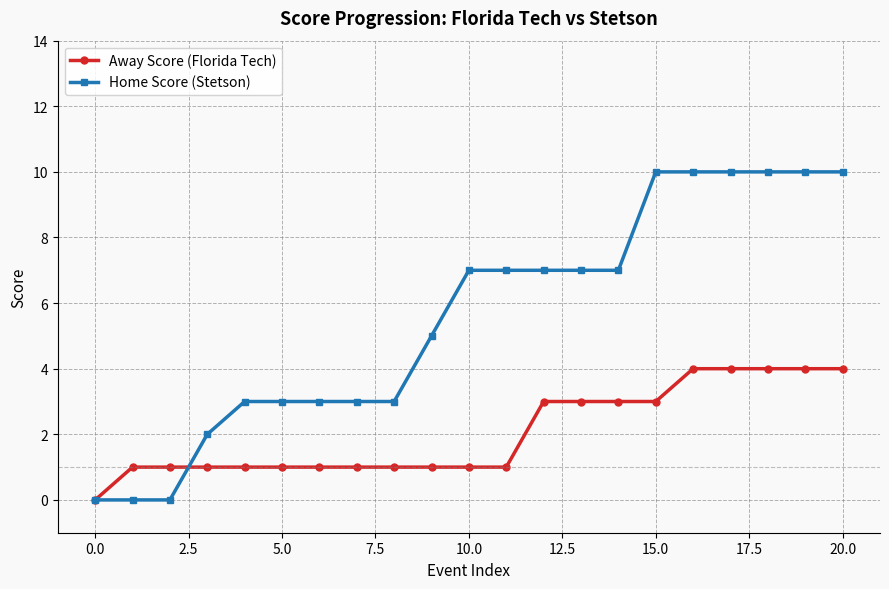

Which series has the largest total across all categories?

Home Score (Stetson)